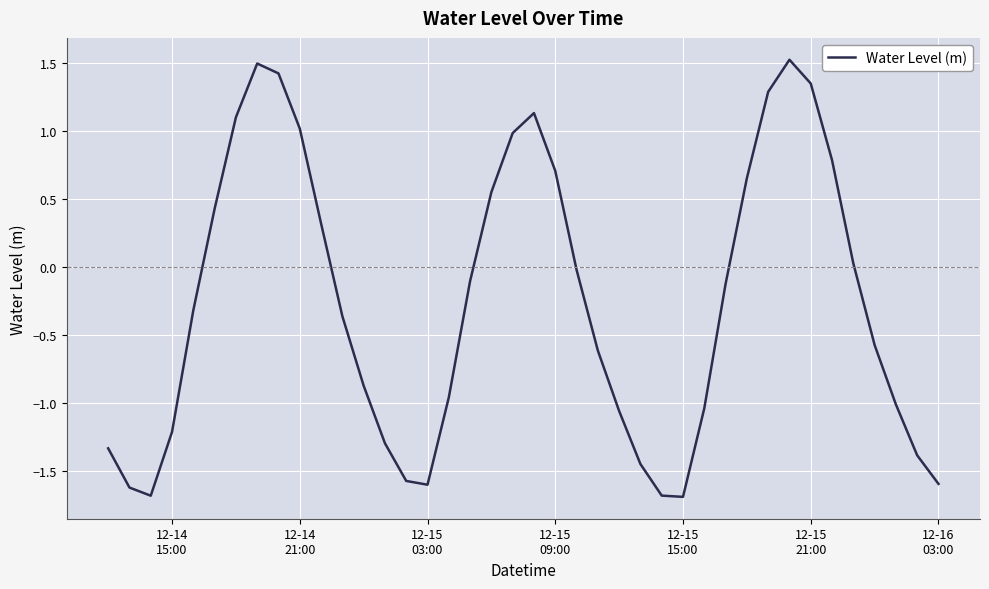

What is the difference between the maximum and minimum values?

3.2